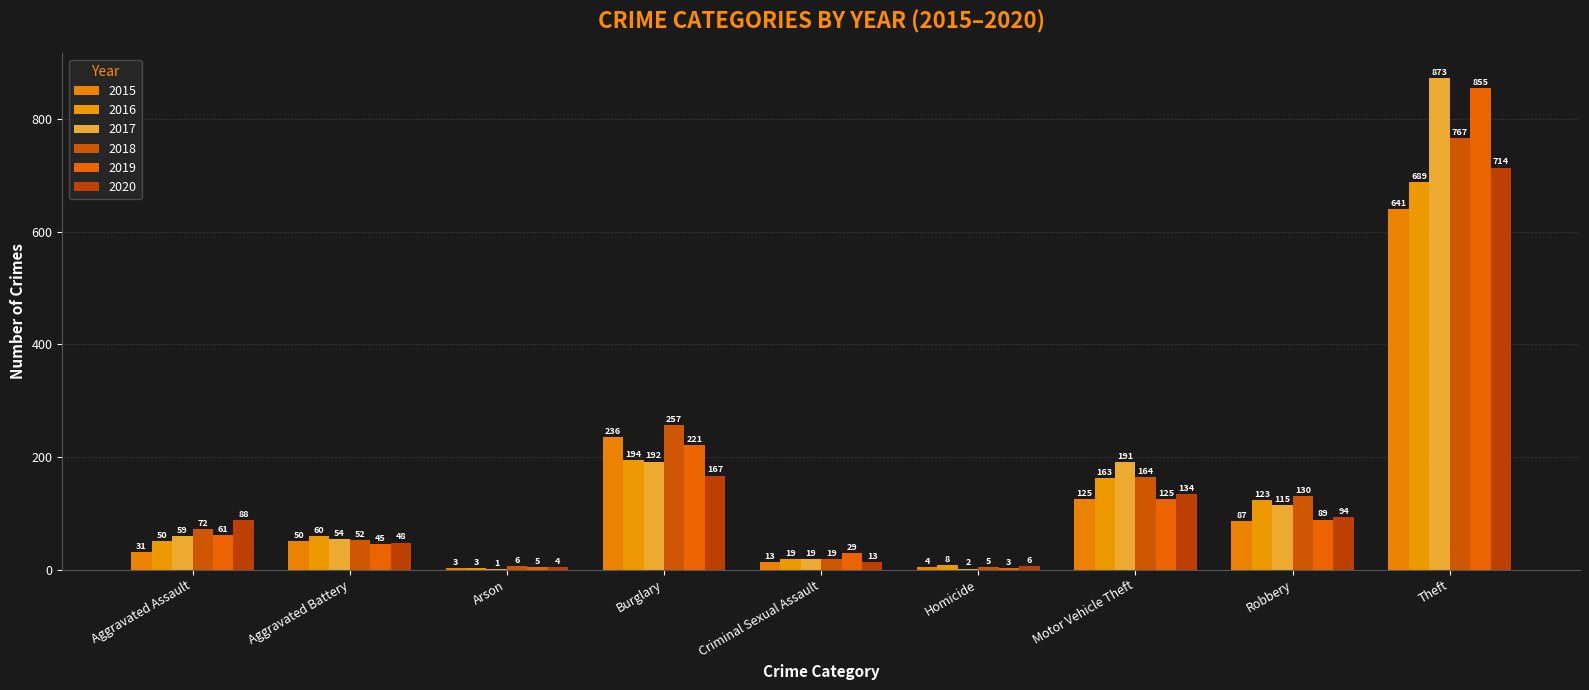

What is the label of the 8th bar from the left?

Robbery